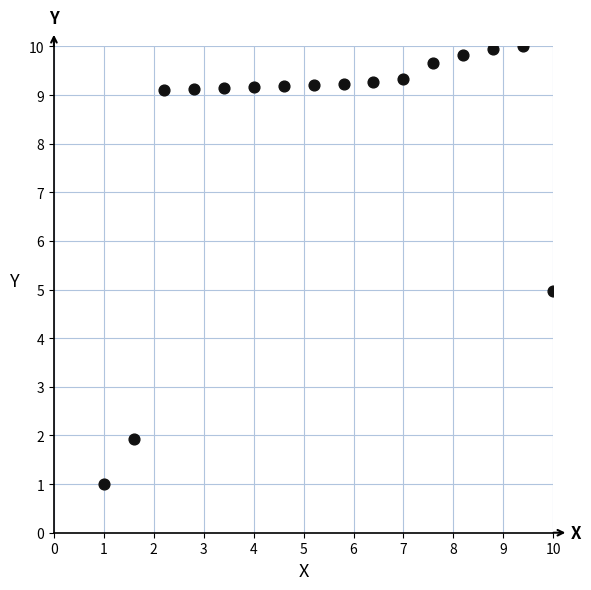

What is the range of X values (max minus min)?

9.0